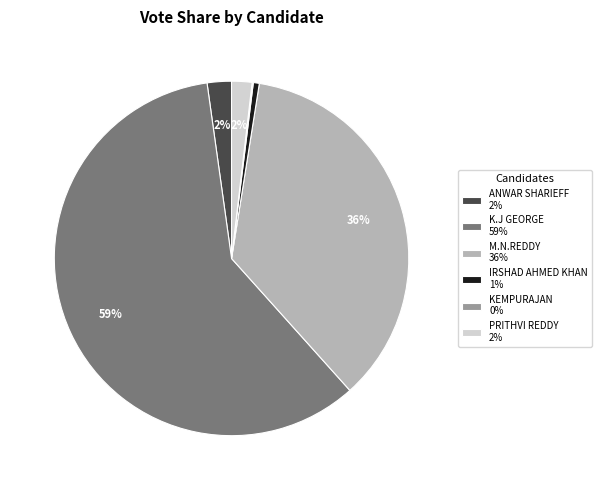

Between IRSHAD AHMED KHAN 1% and ANWAR SHARIEFF 2%, which is larger?

ANWAR SHARIEFF 2%